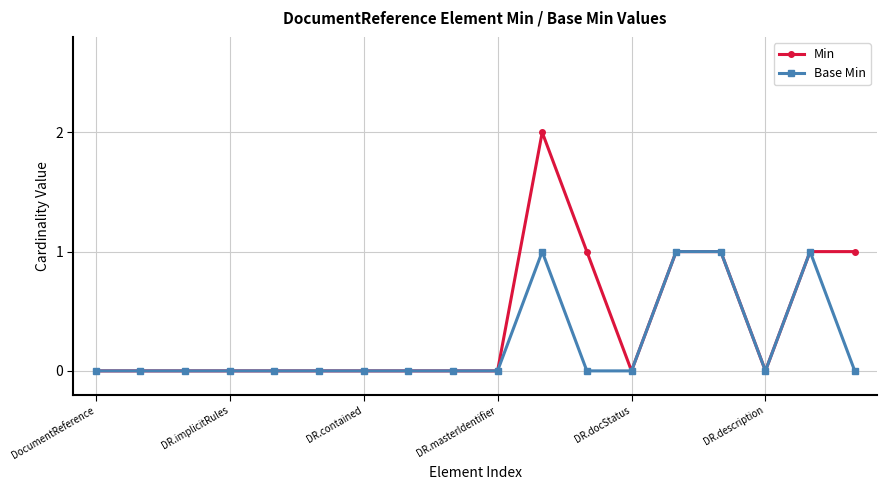

Which series has the widest spread of values?

Min